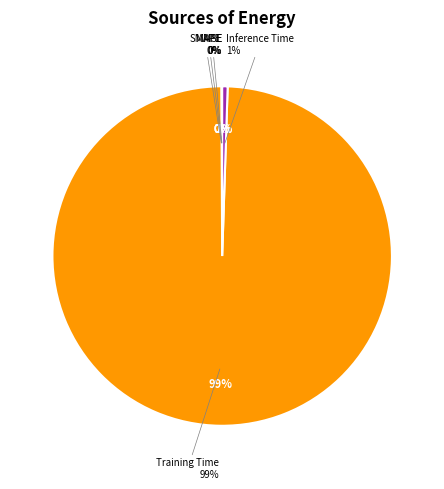

Is there a majority slice in this chart?

Yes